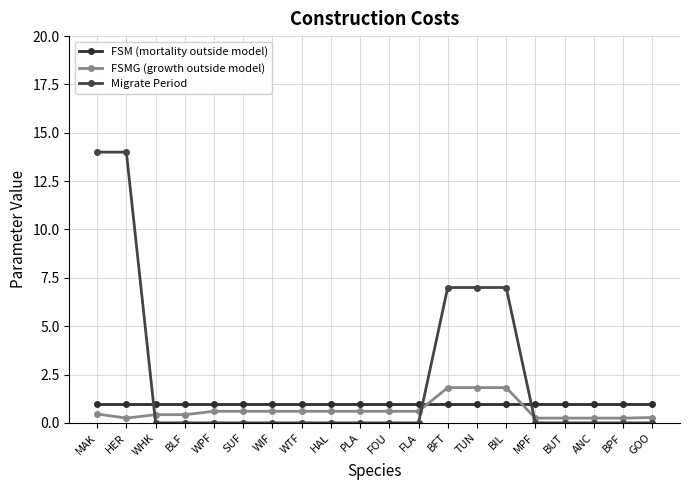

Does the chart display data point markers on the line(s)?

Yes